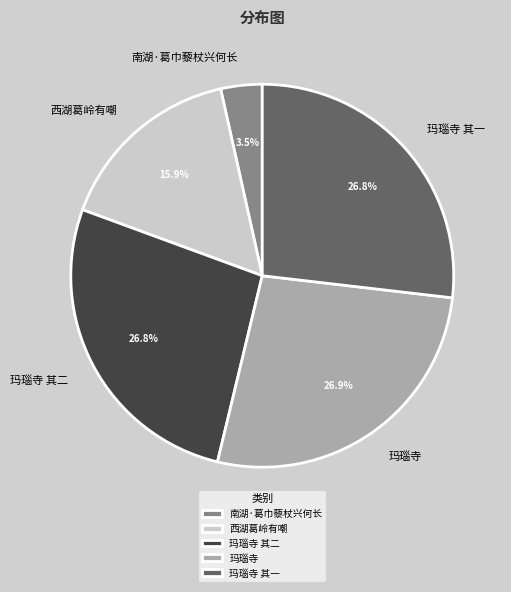

What is the ratio of the value at 玛瑙寺 其二 to the value at 西湖葛岭有嘲?

1.7